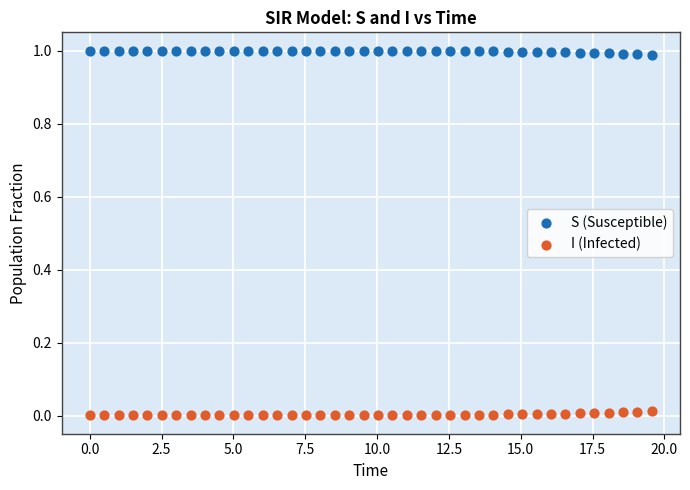

Across all data points, what is the range of X values (max minus min)?

19.6